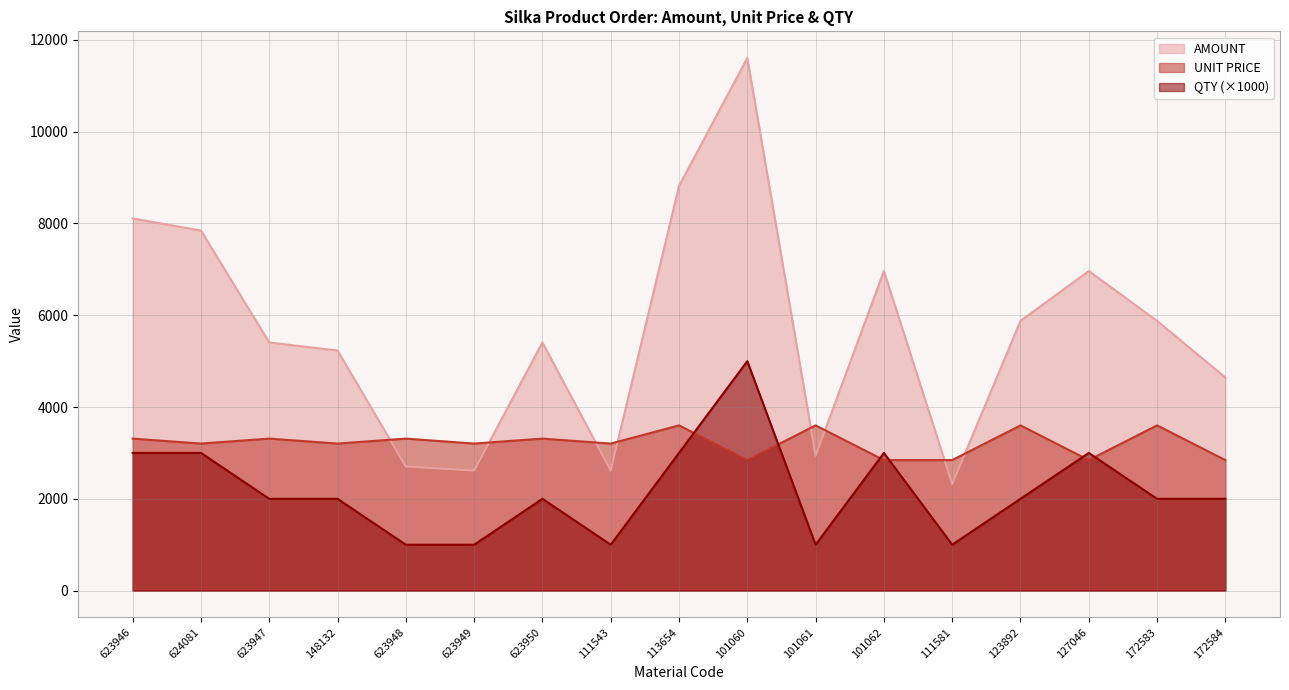

List the series in order of their overall mean, highest first.

AMOUNT, UNIT PRICE, QTY (×1000)